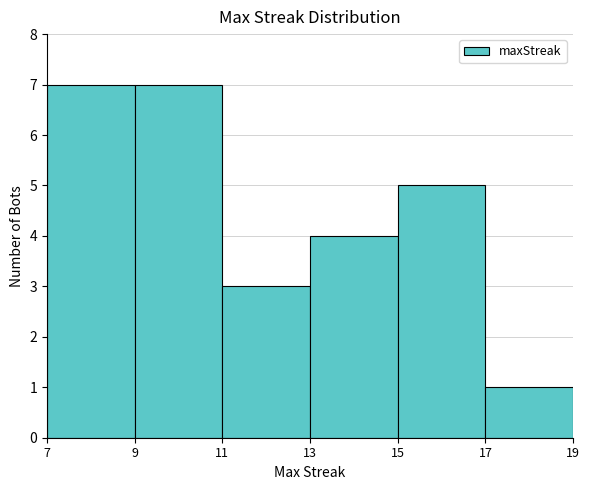

How tall is the bar that spans 11 to 13 on the x-axis? The values are not printed on the chart, so give them approximately, as read against the axis.

3